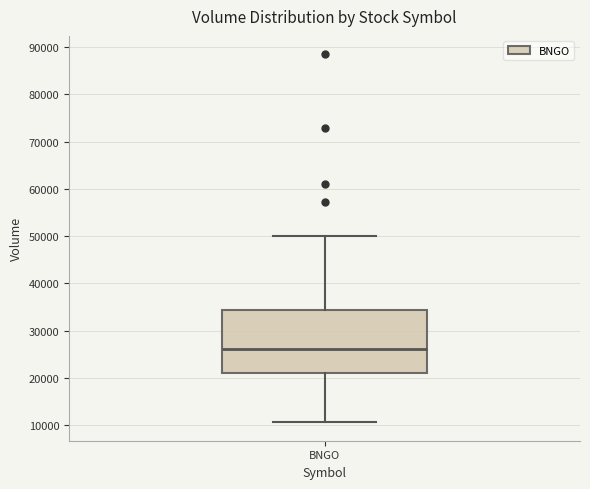

Transcribe this box plot: give where the median line is, the range the box spans, and where the two whiskers end, as read against the y-axis. The values are not printed on the chart, so give them approximately, as read against the axis.

median 26000, box 21000 to 34000, whiskers 11000 to 50000